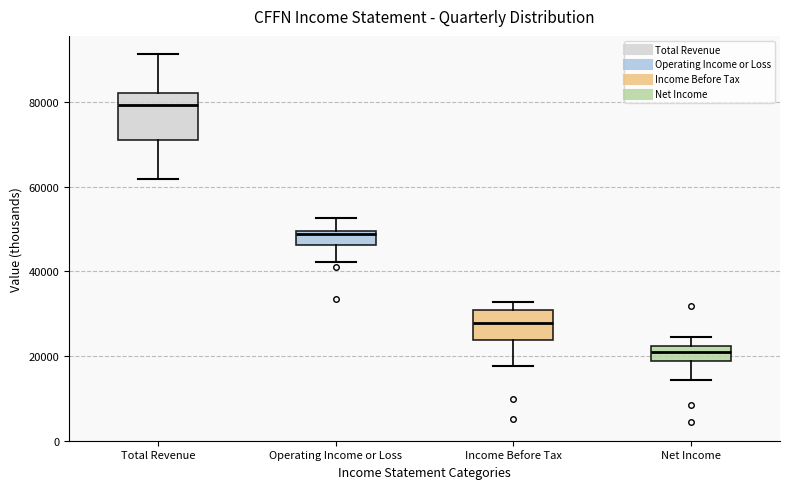

Which box's median line is the lowest?

Net Income